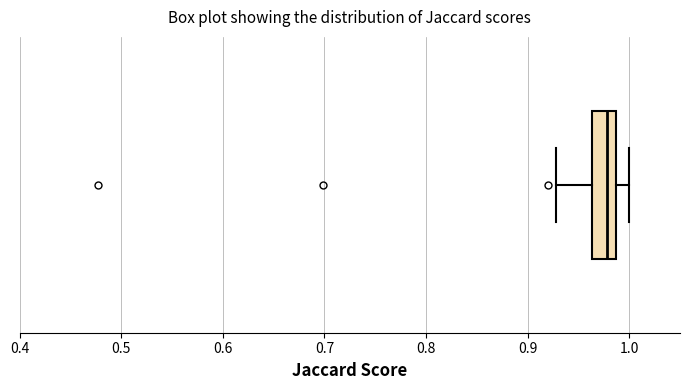

Transcribe this box plot: give where the median line is, the range the box spans, and where the two whiskers end, as read against the x-axis. The values are not printed on the chart, so give them approximately, as read against the axis.

median 0.98, box 0.96 to 0.99, whiskers 0.93 to 1.00